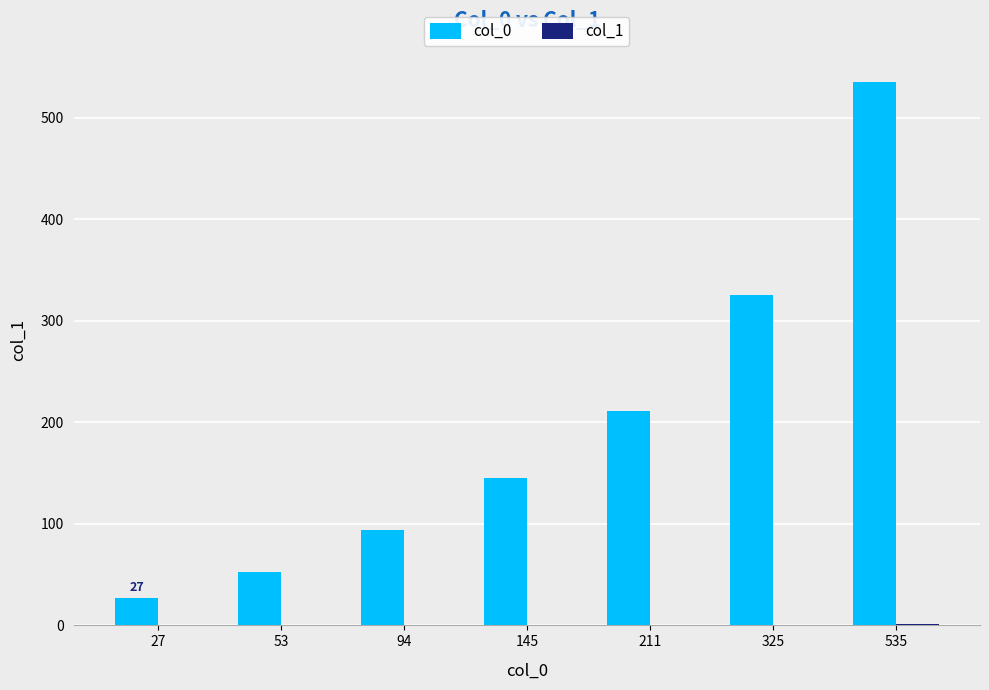

At which category is the sum across all series the highest?

535